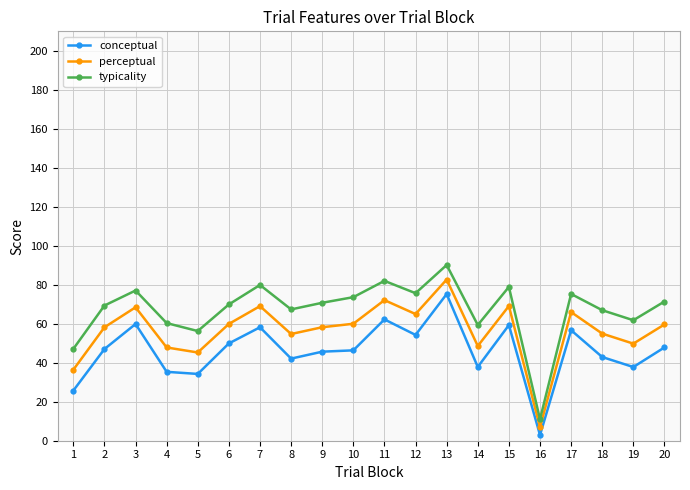

At which category does typicality reach its first local peak?

3